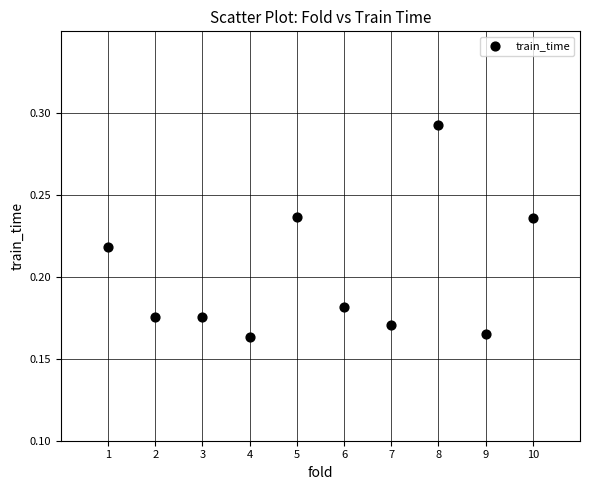

What is the range of X values (max minus min)?

9.0